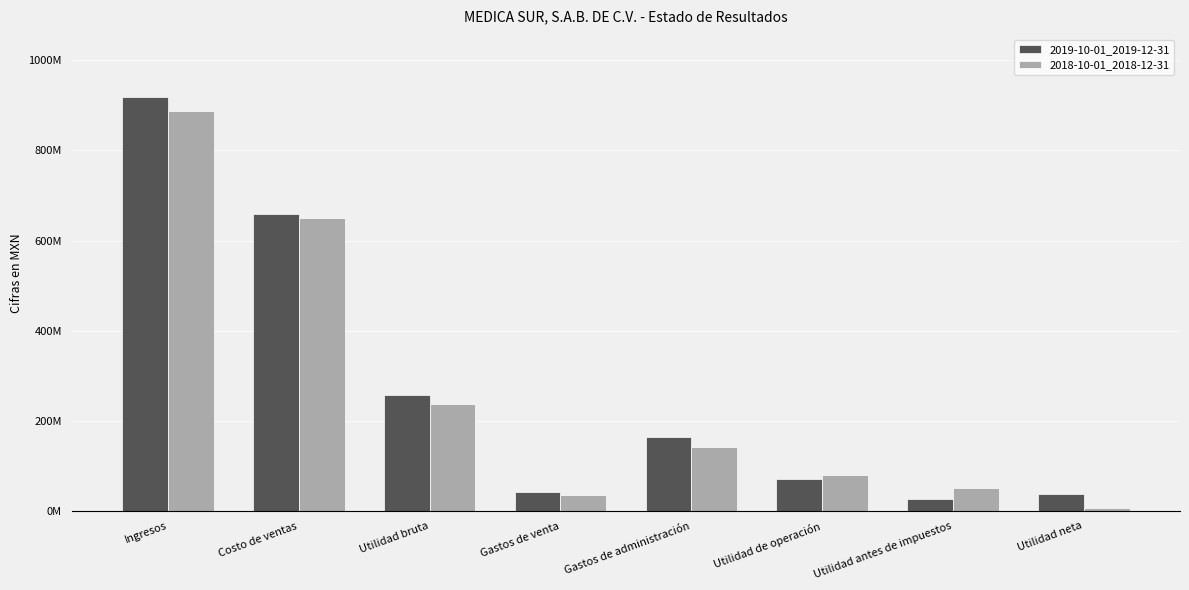

At how many categories does at least one series exceed 694817253?

1